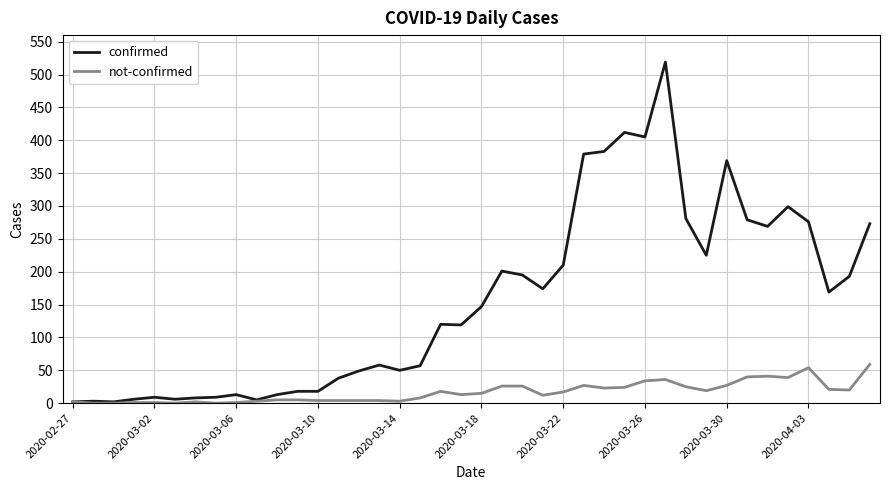

What is the maximum value for not-confirmed?

59